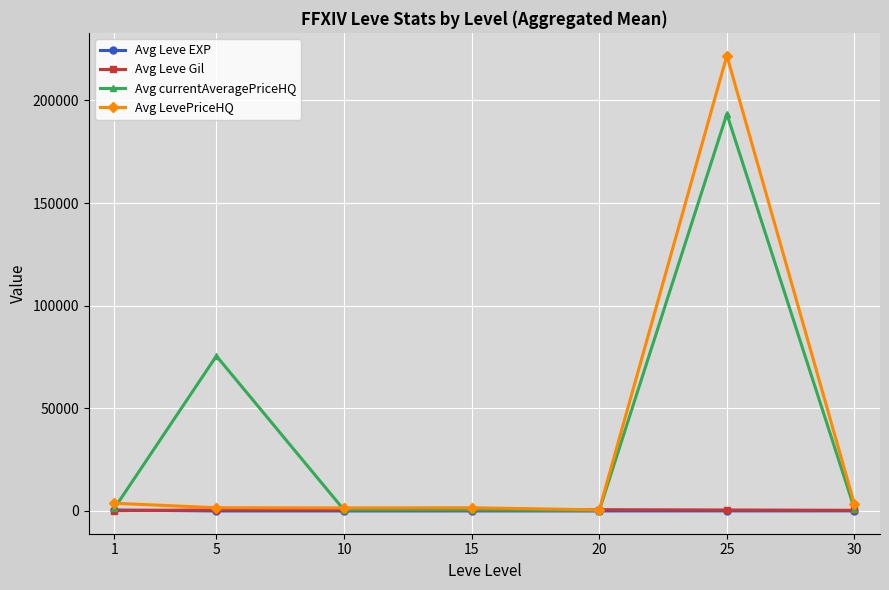

Is the value of Avg currentAveragePriceHQ at 25 greater than the value of Avg Leve EXP at 20?

Yes